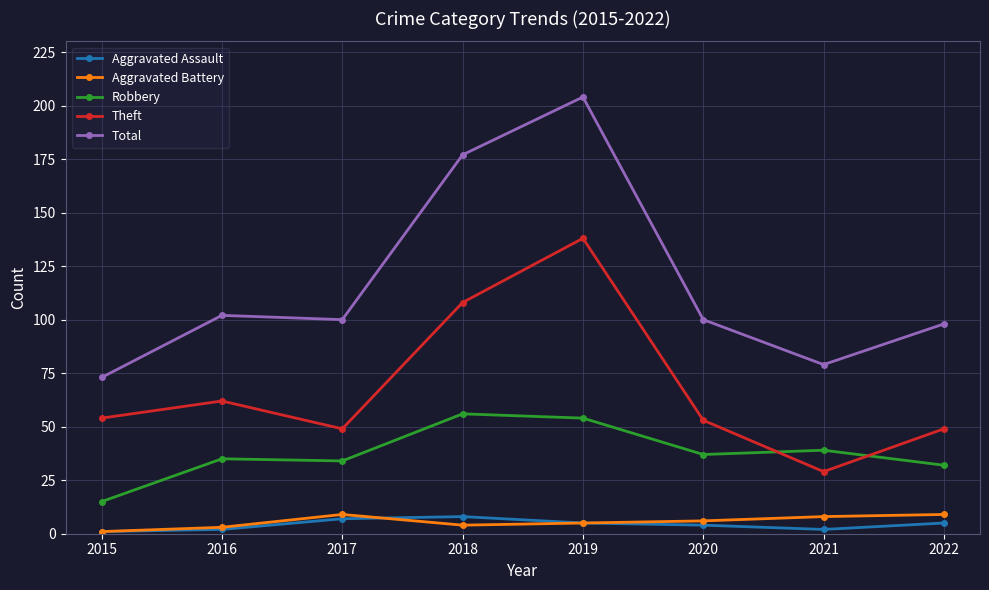

Is the value of Aggravated Assault at 2017 greater than the value of Theft at 2016?

No